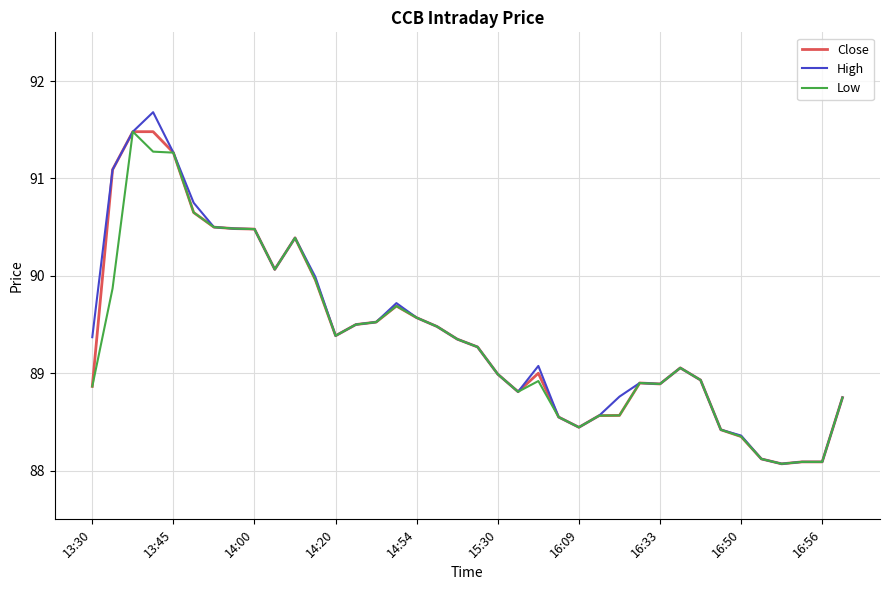

What is the minimum value for Low?

88.1